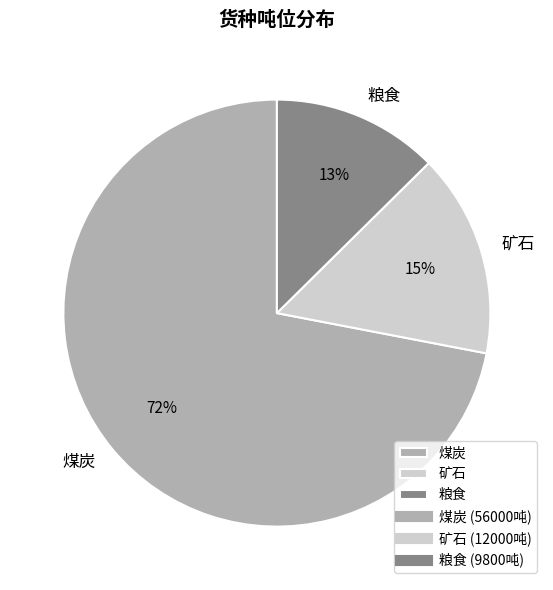

Approximately how many times larger is the value at 矿石 compared to 粮食?

1.2